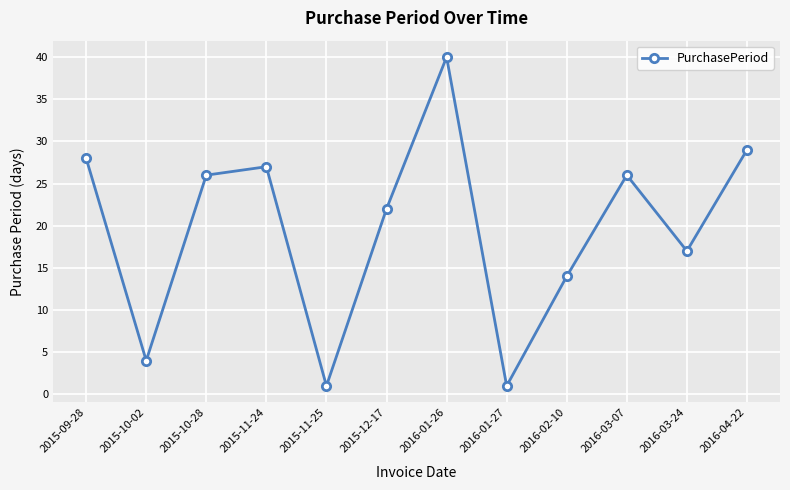

What is the difference between the second highest and minimum values?

28